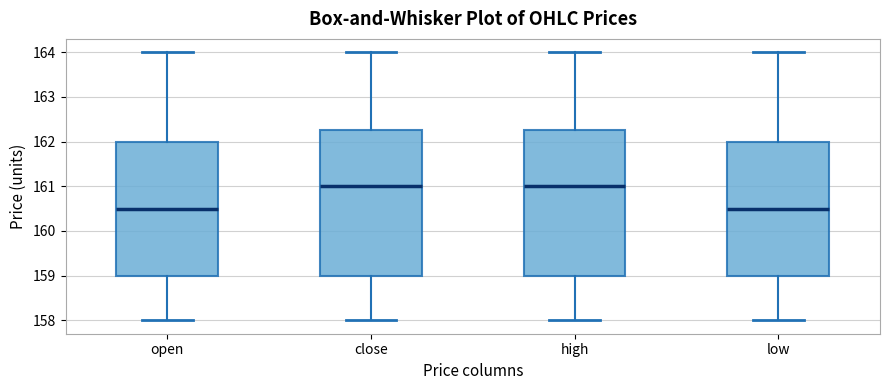

Reading left to right, transcribe this box plot: for each box, give where its median line is, the range the box spans, and where its two whiskers end, as read against the y-axis. The values are not printed on the chart, so give them approximately, as read against the axis.

open: median 160.5, box 159.0 to 162.0, whiskers 158.0 to 164.0
close: median 161.0, box 159.0 to 162.3, whiskers 158.0 to 164.0
high: median 161.0, box 159.0 to 162.3, whiskers 158.0 to 164.0
low: median 160.5, box 159.0 to 162.0, whiskers 158.0 to 164.0